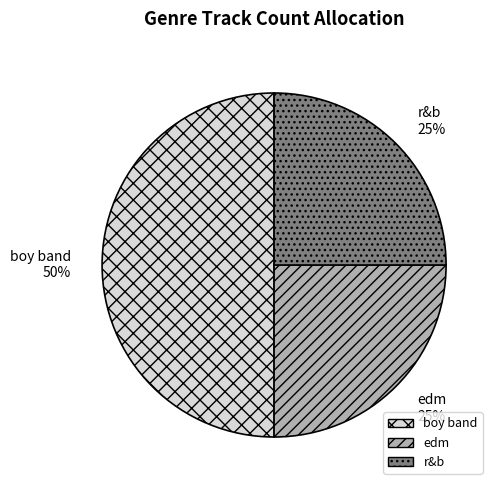

What is the largest slice in the pie chart?

boy band